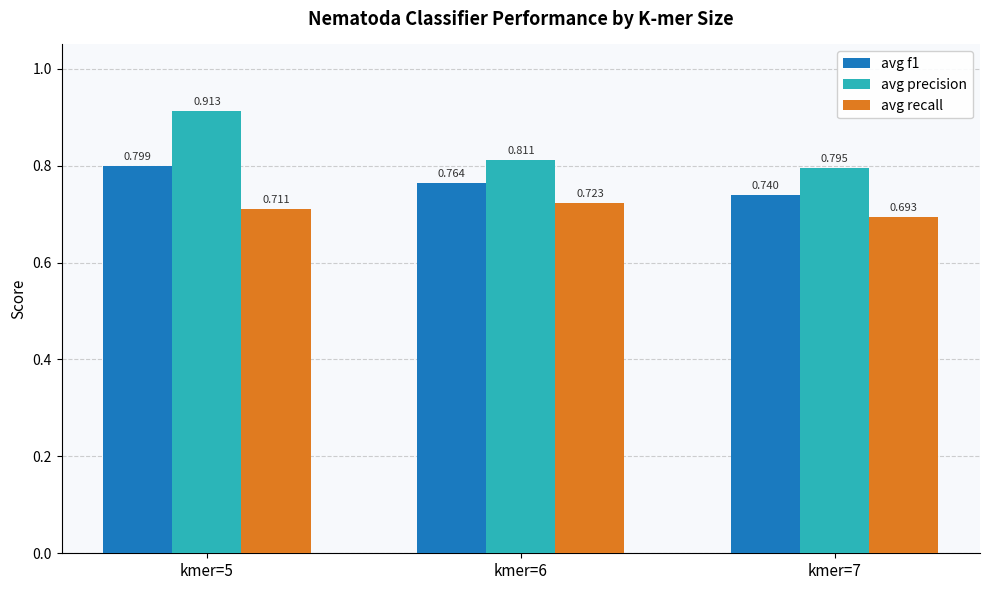

Which series has the largest total across all categories?

avg precision